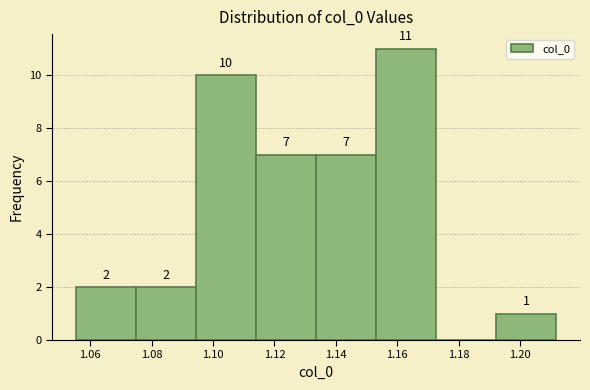

Which range on the x-axis has the tallest bar?

1.154 to 1.172